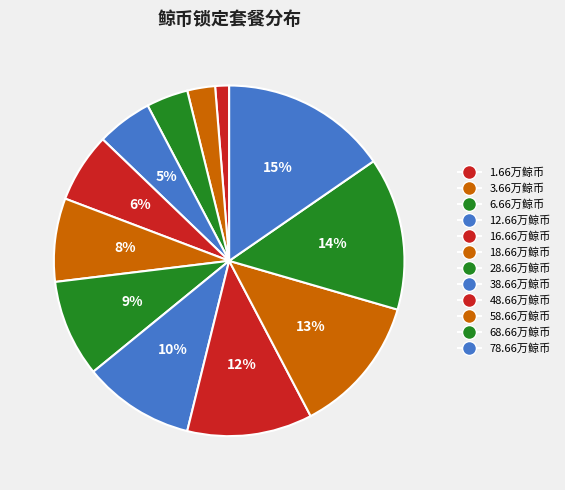

Between 12.66万鲸币 and 28.66万鲸币, which is larger?

28.66万鲸币